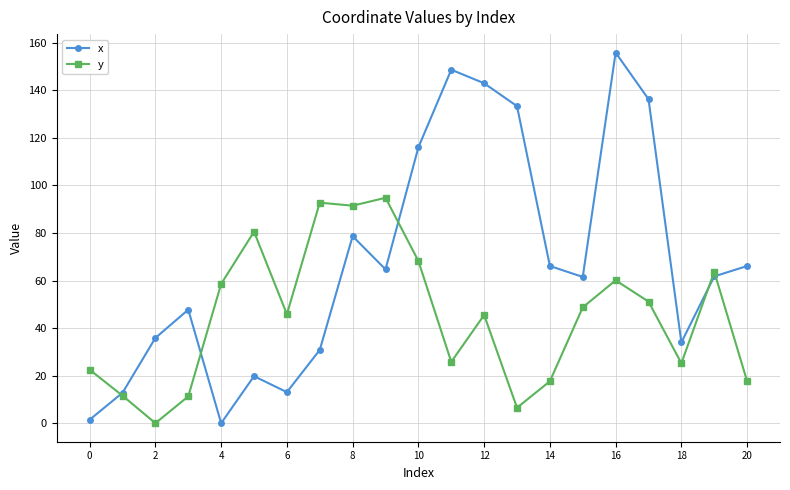

Is this an area chart (filled region under the line)?

No